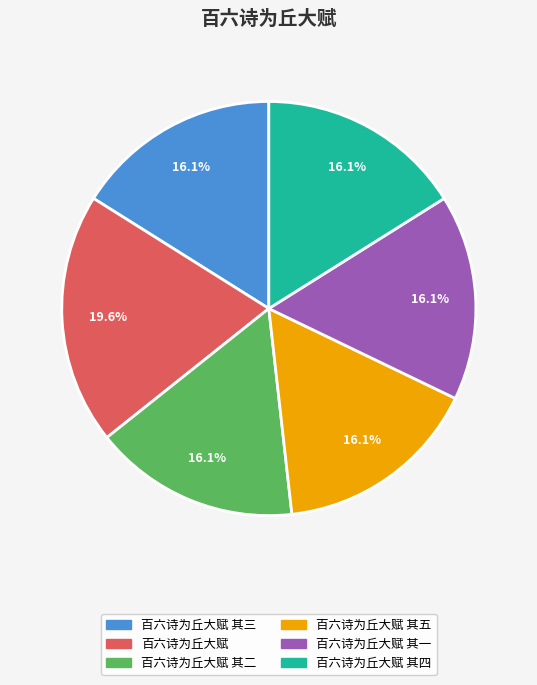

Does any single category account for the majority?

No